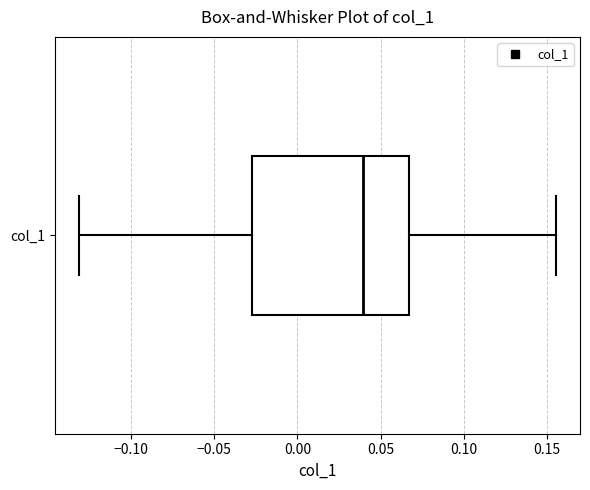

Where is the left edge of the box for col_1 on the x-axis? The values are not printed on the chart, so give them approximately, as read against the axis.

-0.030